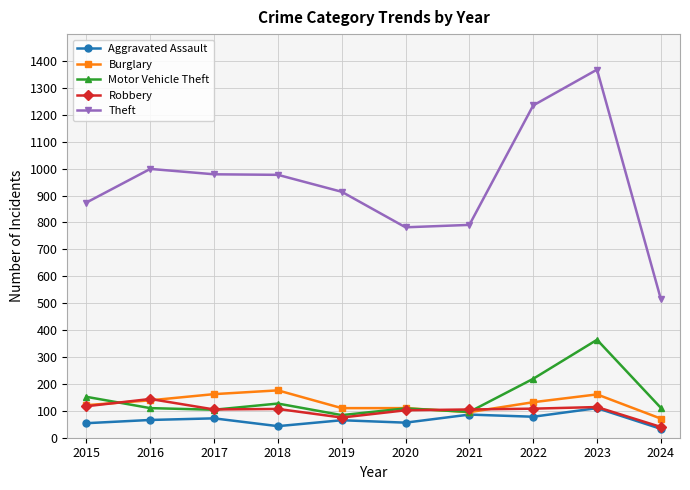

What are all the series names shown in the legend?

Aggravated Assault, Burglary, Motor Vehicle Theft, Robbery, Theft